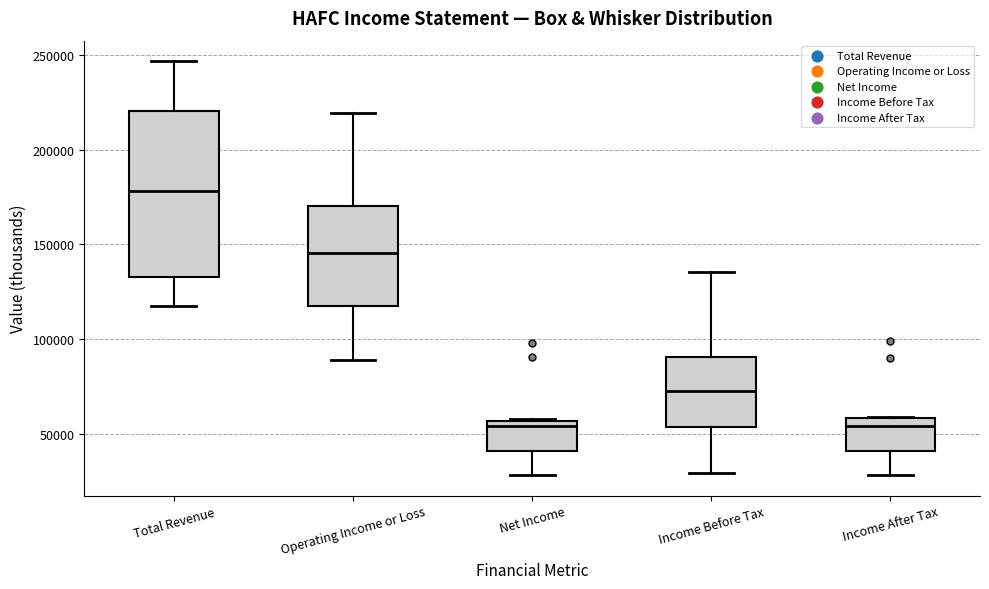

Which box is the tallest, from its lower edge to its upper edge?

Total Revenue